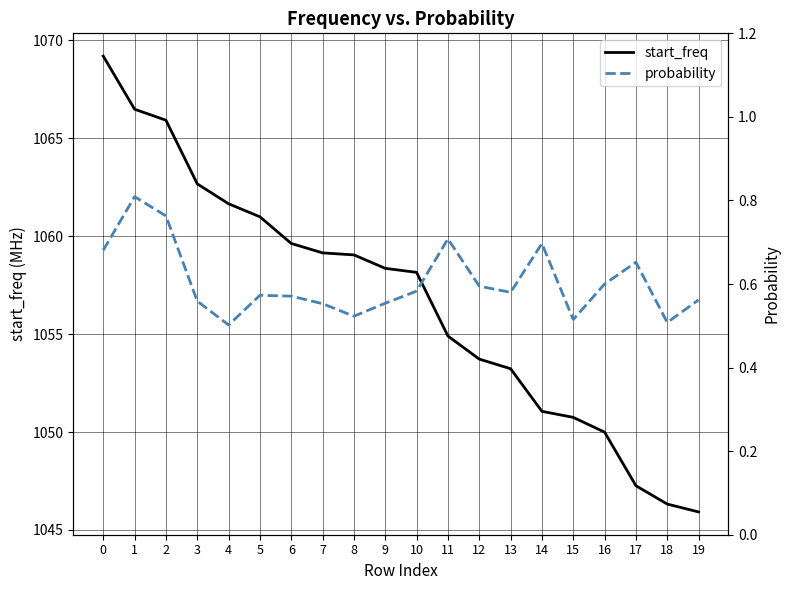

List the labels in order of probability value, smallest first.

4, 18, 15, 8, 7, 9, 3, 19, 6, 5, 13, 10, 12, 16, 17, 0, 14, 11, 2, 1